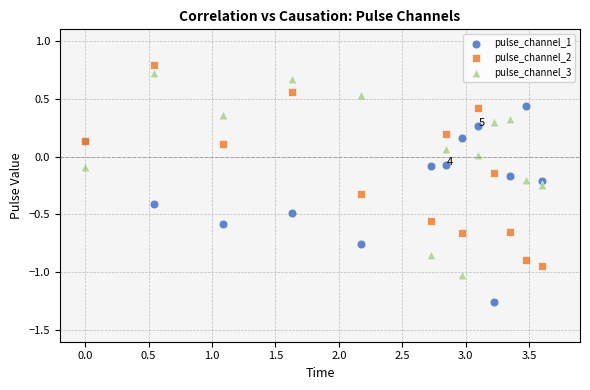

Which series reaches the maximum Y coordinate?

pulse_channel_2